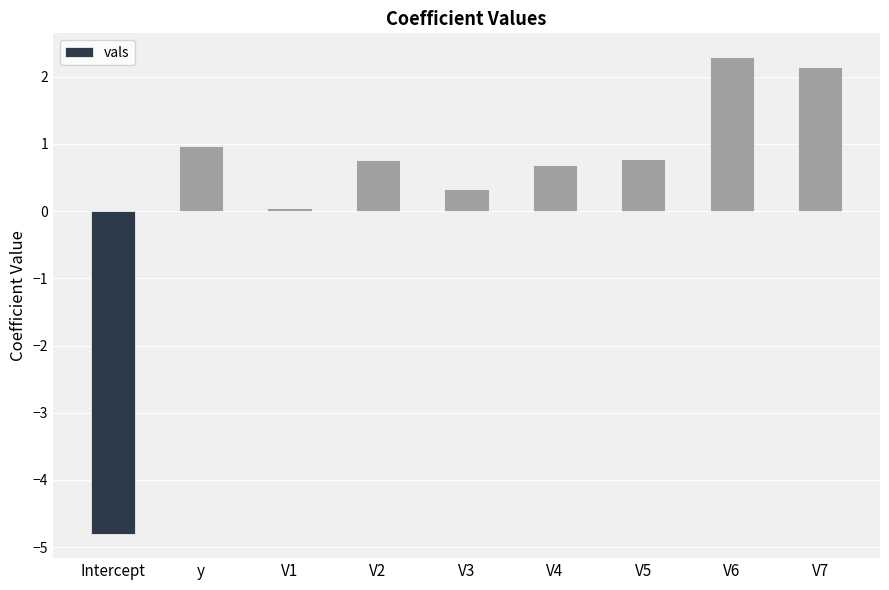

What is the average value?

0.4